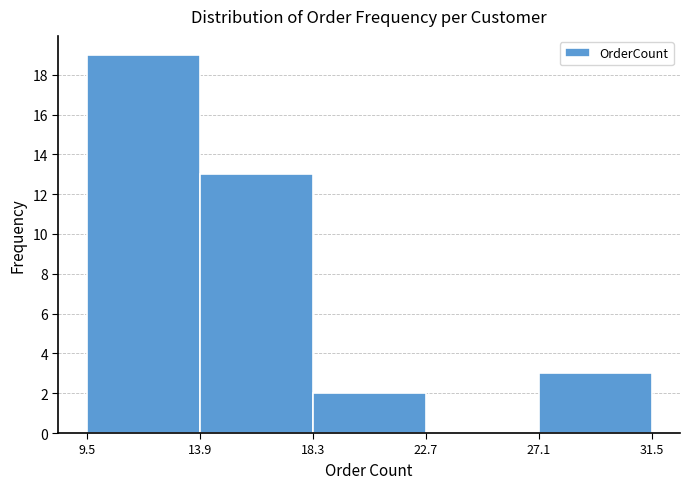

Which range on the x-axis has the tallest bar?

9.5 to 13.9